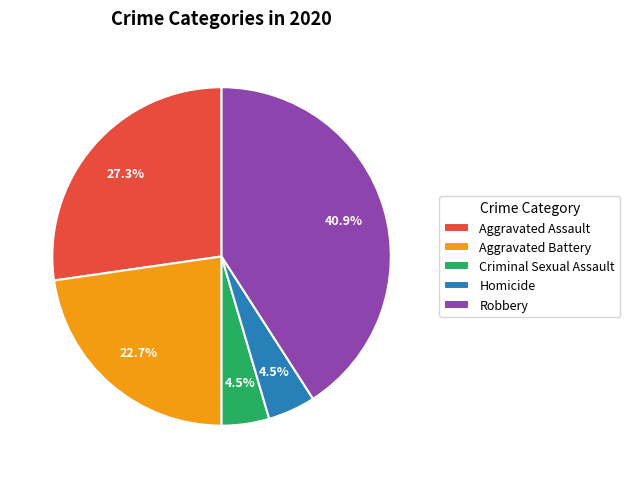

How many slices are in this pie chart?

5